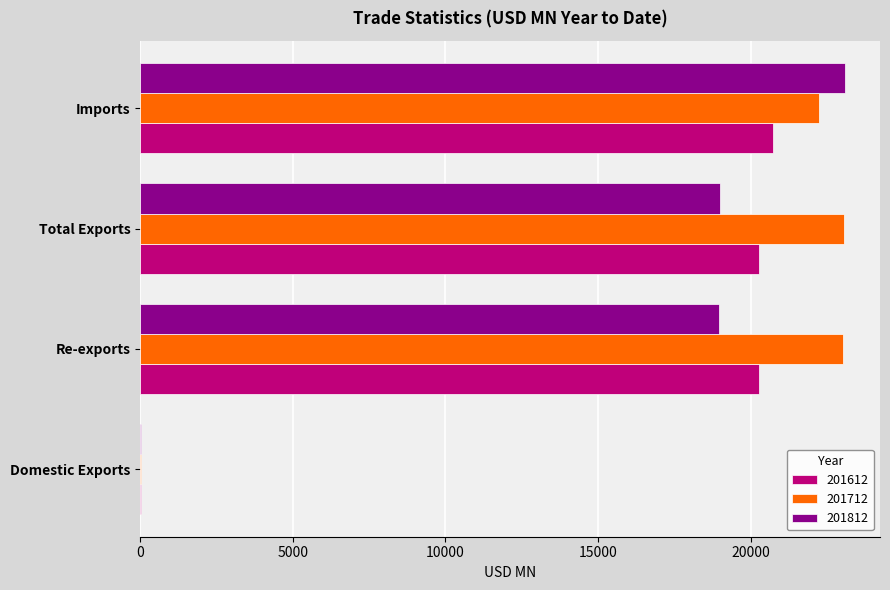

What is the difference between the 201812 values at Imports and Domestic Exports?

23055.4